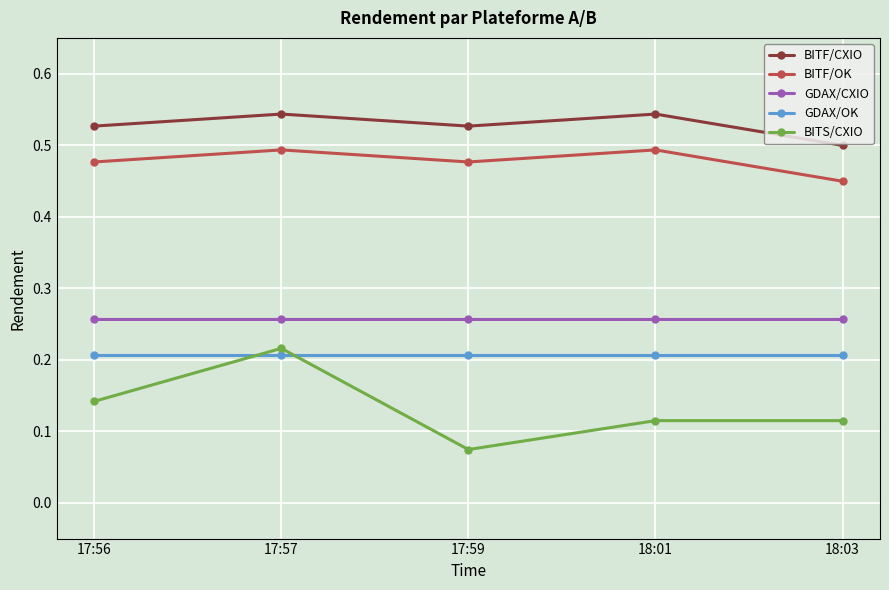

The value of BITS/CXIO at 17:57 is 0.1. True or false?

False